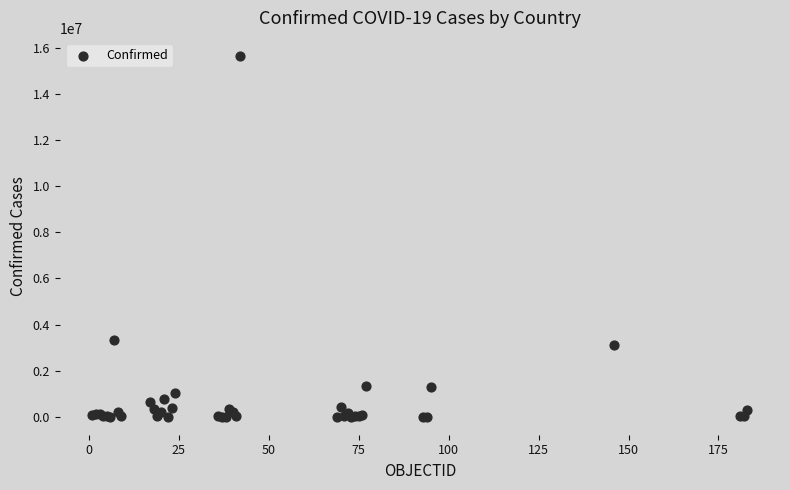

What Y value in the scatter plot is closest to 7828811?

3335965